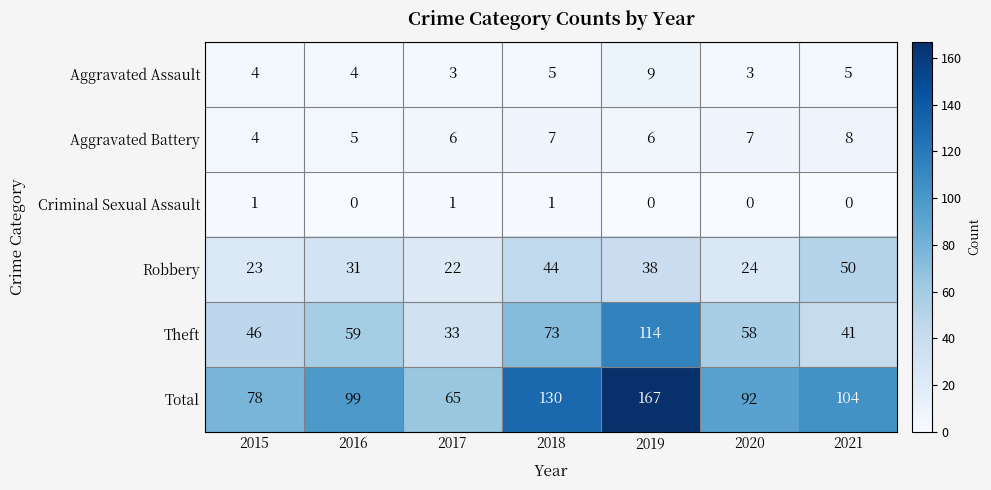

What is the difference between the highest and lowest values at 2019?

167